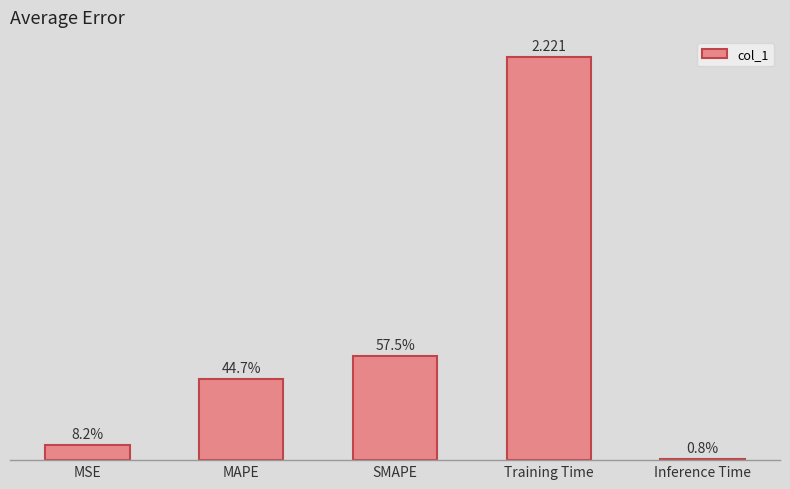

Does the chart contain stacked bars?

No